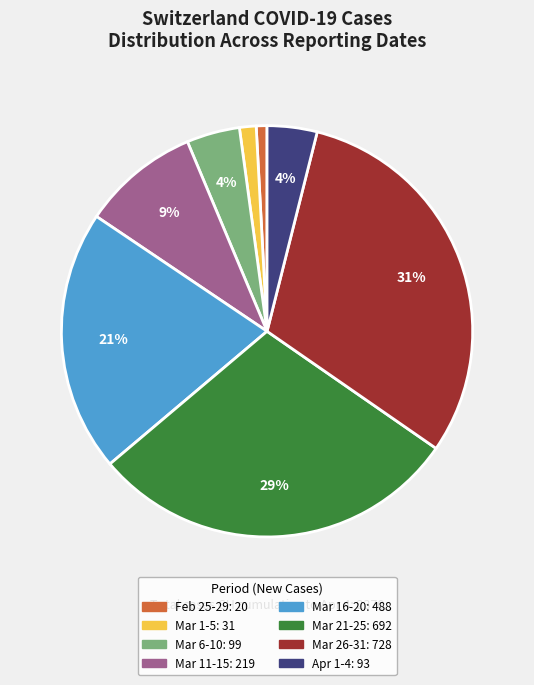

To the nearest percent, what is the difference between the largest and smallest slice percentages?

30%